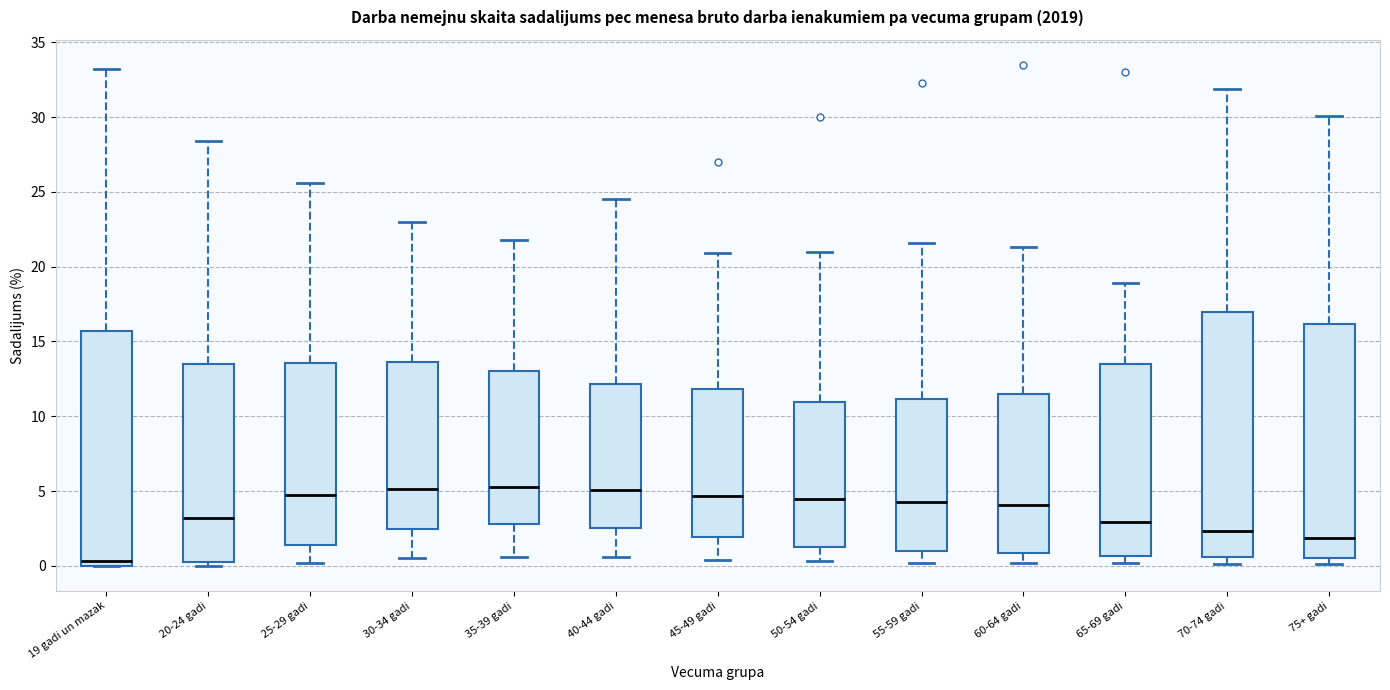

Reading left to right, transcribe this box plot: for each box, give where its median line is, the range the box spans, and where its two whiskers end, as read against the y-axis. The values are not printed on the chart, so give them approximately, as read against the axis.

19 gadi un mazak: median 0.5, box 0.0 to 15.5, whiskers 0.0 to 33.0
20-24 gadi: median 3.0, box 0.5 to 13.5, whiskers 0.0 to 28.5
25-29 gadi: median 5.0, box 1.5 to 13.5, whiskers 0.0 to 25.5
30-34 gadi: median 5.0, box 2.5 to 13.5, whiskers 0.5 to 23.0
35-39 gadi: median 5.5, box 3.0 to 13.0, whiskers 0.5 to 22.0
40-44 gadi: median 5.0, box 2.5 to 12.0, whiskers 0.5 to 24.5
45-49 gadi: median 4.5, box 2.0 to 12.0, whiskers 0.5 to 21.0
50-54 gadi: median 4.5, box 1.5 to 11.0, whiskers 0.5 to 21.0
55-59 gadi: median 4.5, box 1.0 to 11.0, whiskers 0.0 to 21.5
60-64 gadi: median 4.0, box 1.0 to 11.5, whiskers 0.0 to 21.5
65-69 gadi: median 3.0, box 0.5 to 13.5, whiskers 0.0 to 19.0
70-74 gadi: median 2.5, box 0.5 to 17.0, whiskers 0.0 to 32.0
75+ gadi: median 2.0, box 0.5 to 16.0, whiskers 0.0 to 30.0